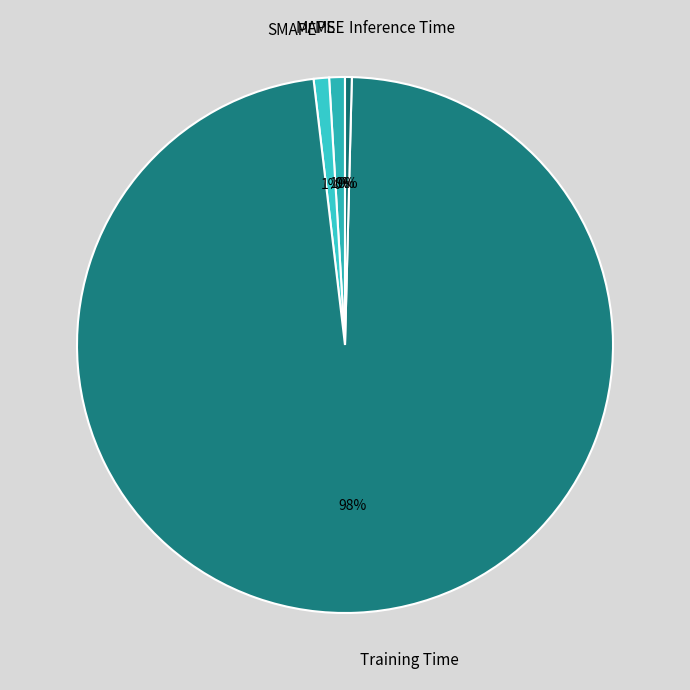

Is it true that Inference Time is 0% of the pie?

True